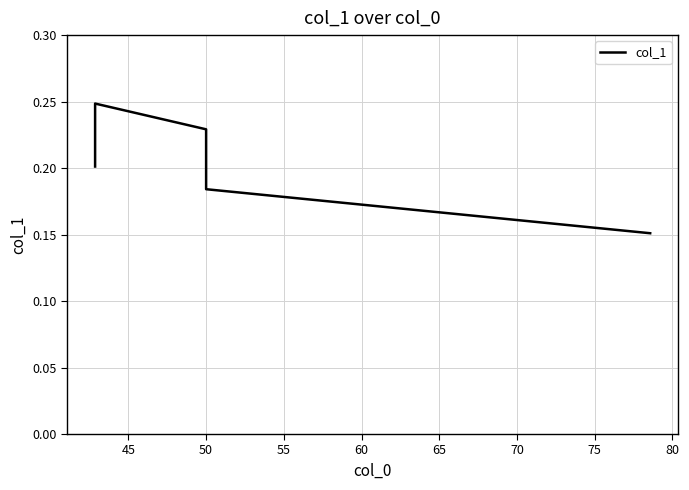

The chart shows a value of 0.2 at 60. True or false?

True